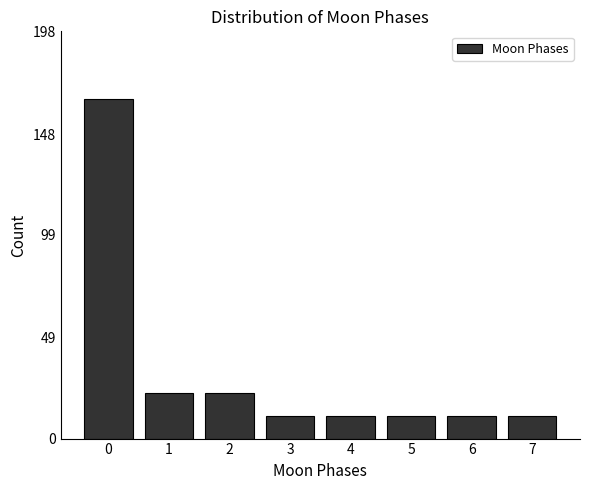

Reading left to right, transcribe all the data shown in this chart.

165	22	22	11	11	11	11	11